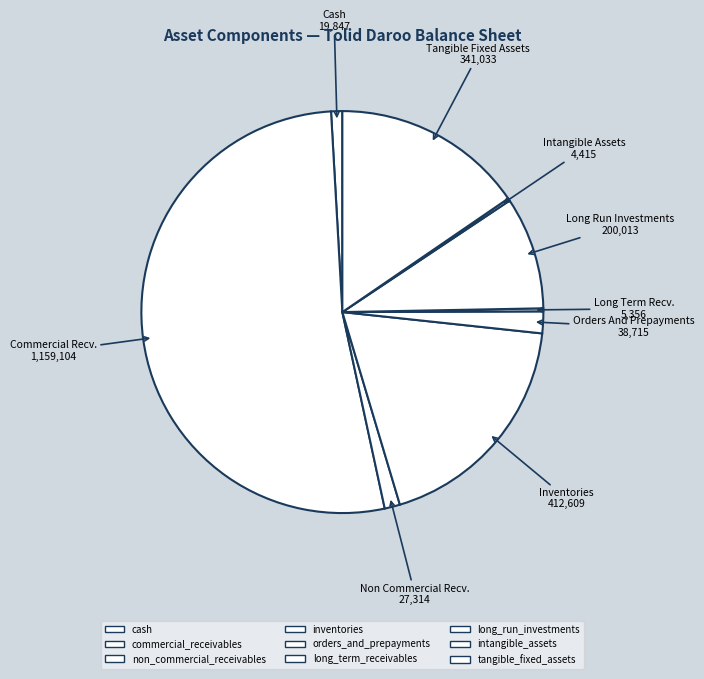

Which slice is the largest?

commercial_receivables